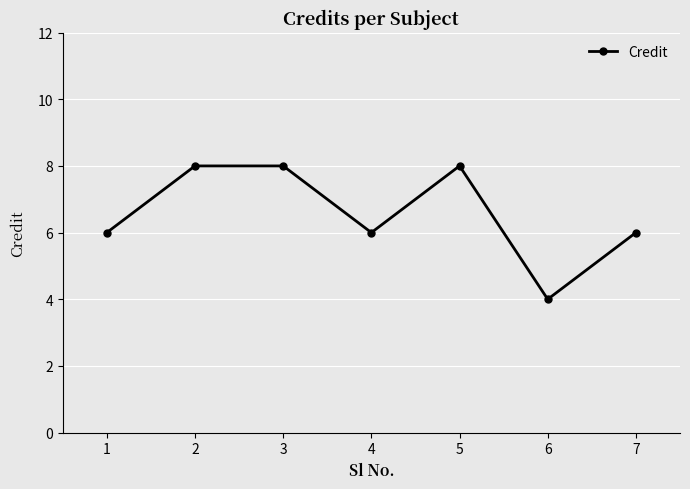

True or false: there are more than 0 points higher than both neighbors.

True